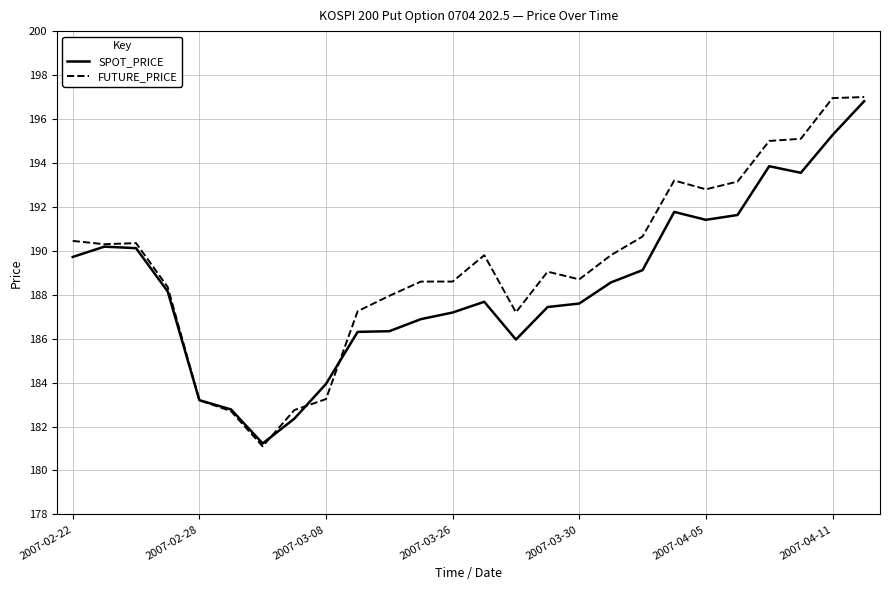

What is the greatest value displayed?

197.0